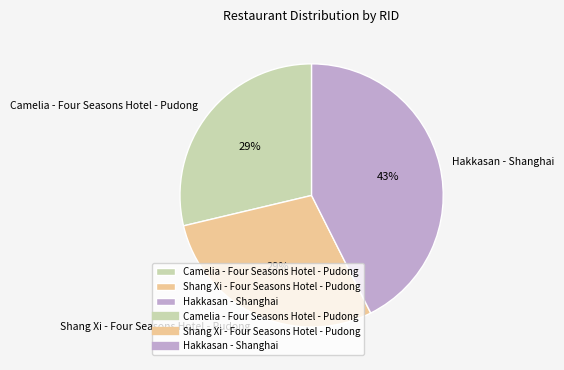

Which has a higher value, Camelia - Four Seasons Hotel - Pudong or Hakkasan - Shanghai?

Hakkasan - Shanghai